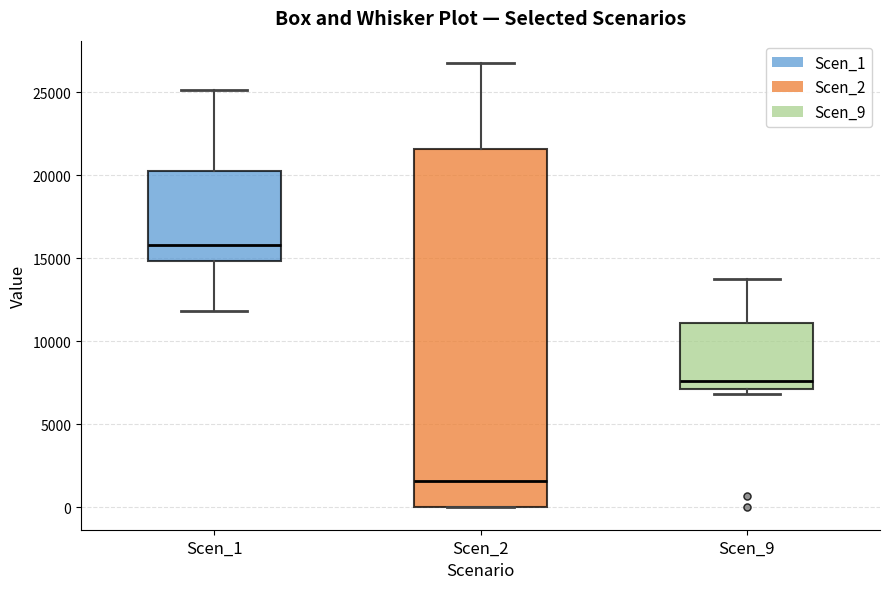

Reading left to right, read every box against the y-axis: the position of its median line, the range the box covers, and the ends of its whiskers. The values are not printed on the chart, so give them approximately, as read against the axis.

Scen_1: median 16000, box 15000 to 20500, whiskers 12000 to 25000
Scen_2: median 1500, box 0 to 21500, whiskers 0 to 27000
Scen_9: median 7500, box 7000 to 11000, whiskers 7000 (just below the box's lower edge) to 14000